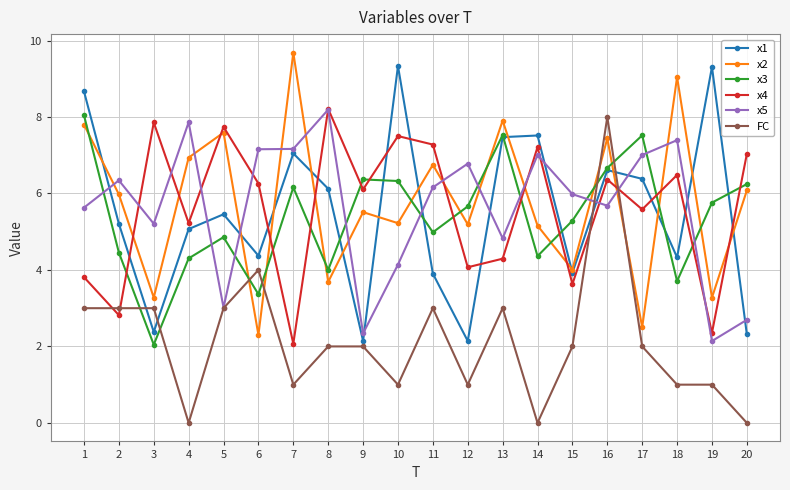

Does the chart have visible grid lines?

Yes